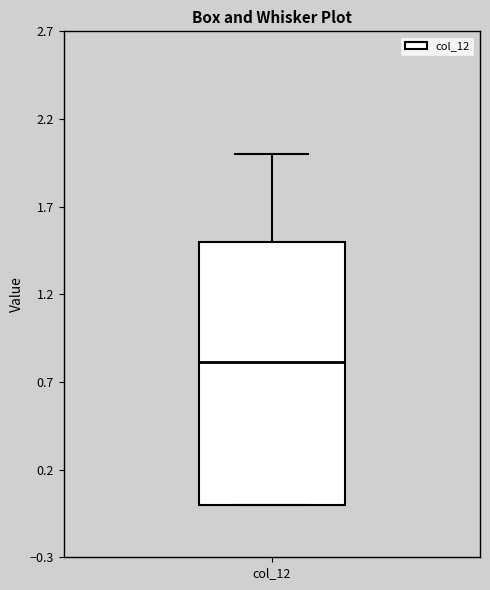

Where is the upper edge of the box for col_12 on the y-axis? The values are not printed on the chart, so give them approximately, as read against the axis.

1.5